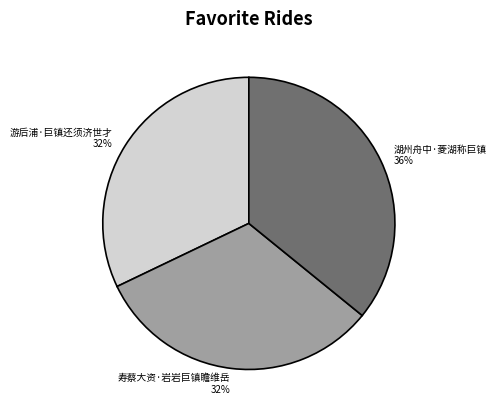

To the nearest percent, what is the average slice percentage?

33%